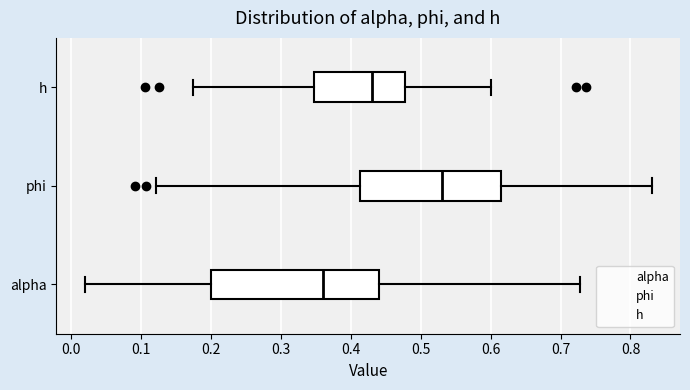

Which box has the furthest to the right median line?

phi